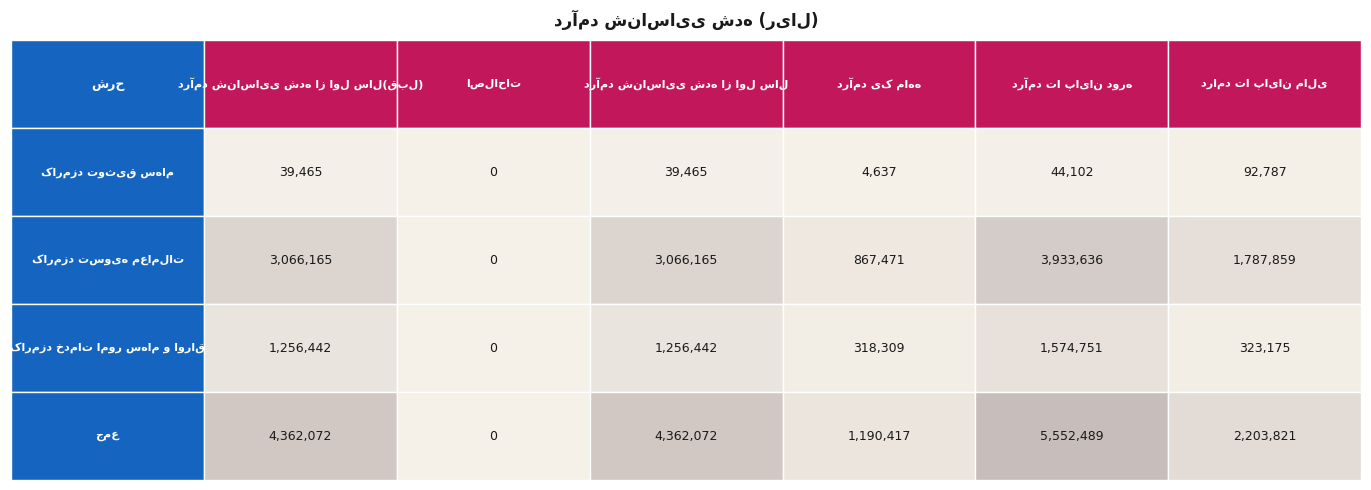

What is the difference between the second highest and minimum values in the کارمزد تسویه معاملات series?

3066165